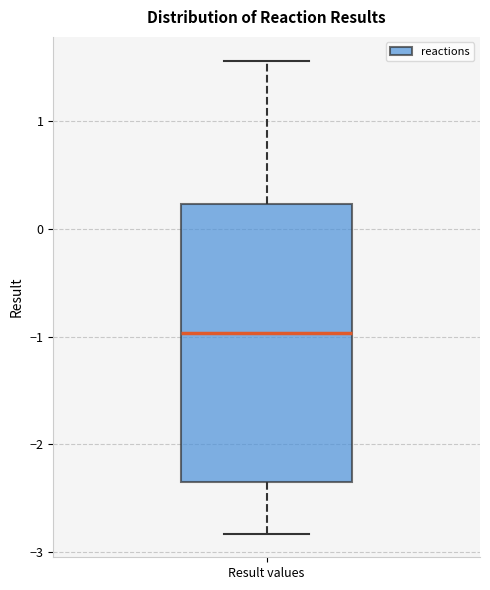

Transcribe this box plot: give where the median line is, the range the box spans, and where the two whiskers end, as read against the y-axis. The values are not printed on the chart, so give them approximately, as read against the axis.

median -1.0, box -2.4 to 0.2, whiskers -2.8 to 1.6